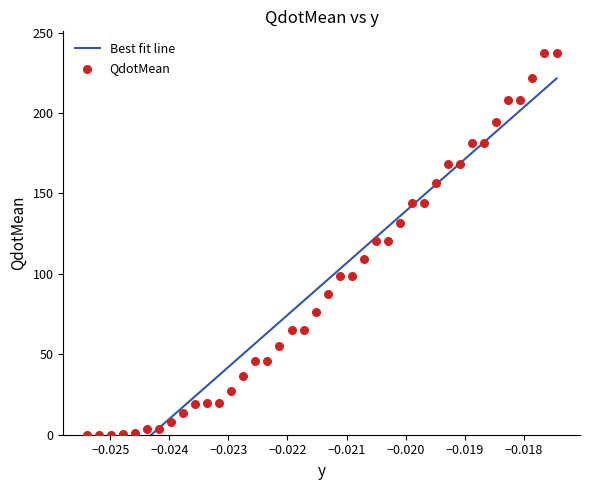

What is the range of Y values (max minus min)?

237.1